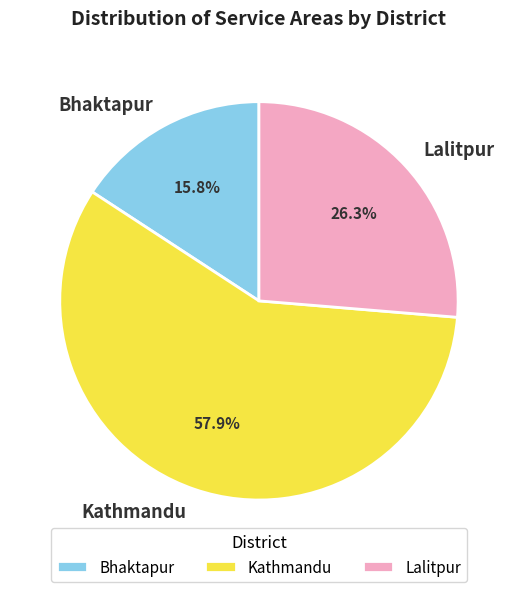

To the nearest percent, what is the difference between the largest and smallest slice percentages?

42%